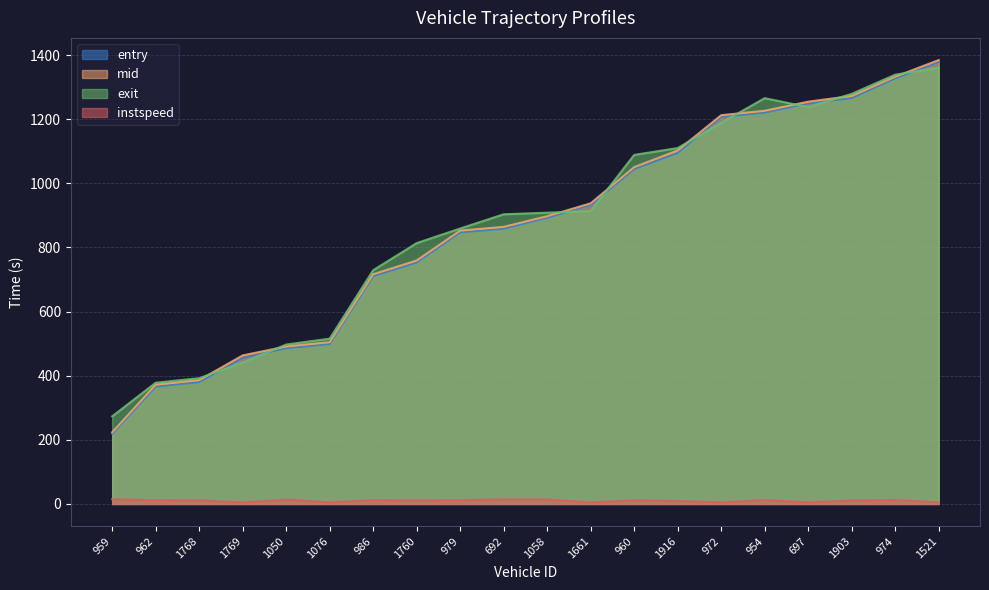

What position from the left is 960?

13